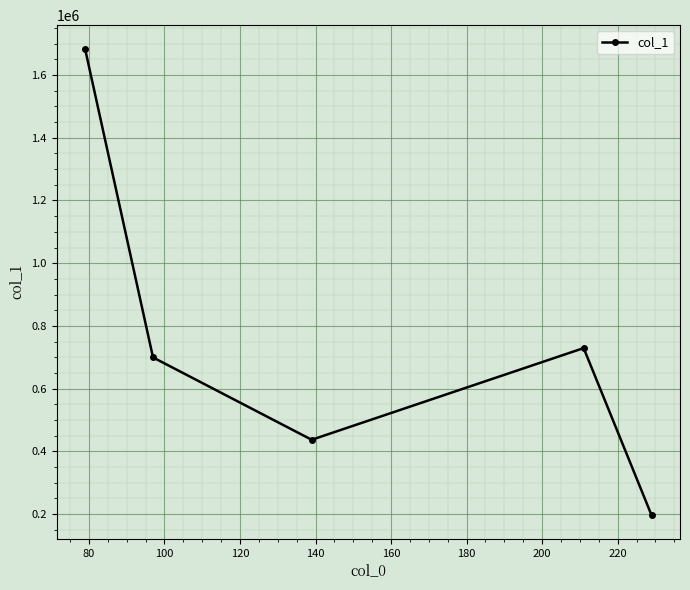

What is the maximum value shown in the chart?

1684644.5